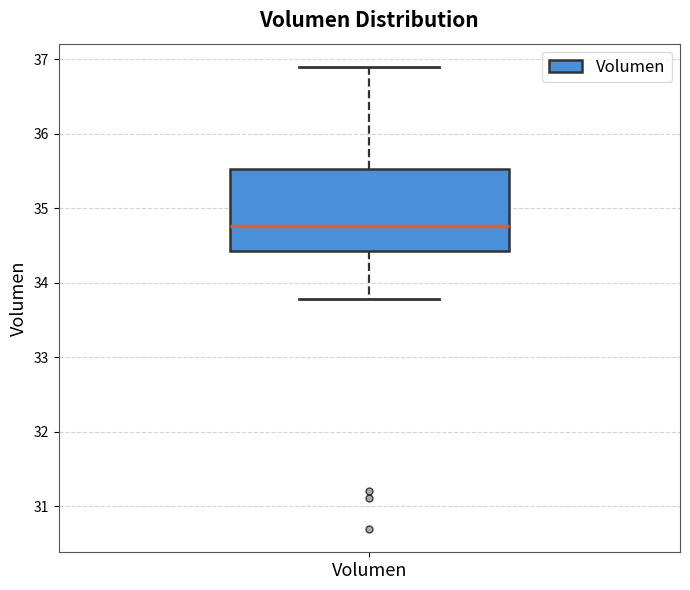

Where does the median line of the box for Volumen sit on the y-axis? The values are not printed on the chart, so give them approximately, as read against the axis.

34.8